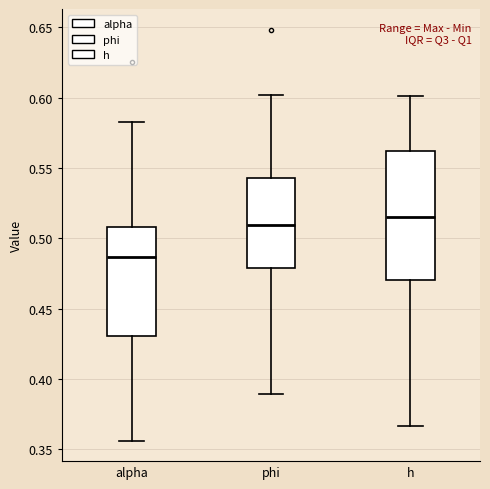

Reading left to right, read every box against the y-axis: the position of its median line, the range the box covers, and the ends of its whiskers. The values are not printed on the chart, so give them approximately, as read against the axis.

alpha: median 0.485, box 0.430 to 0.510, whiskers 0.355 to 0.585
phi: median 0.510, box 0.480 to 0.545, whiskers 0.390 to 0.600
h: median 0.515, box 0.470 to 0.560, whiskers 0.365 to 0.600